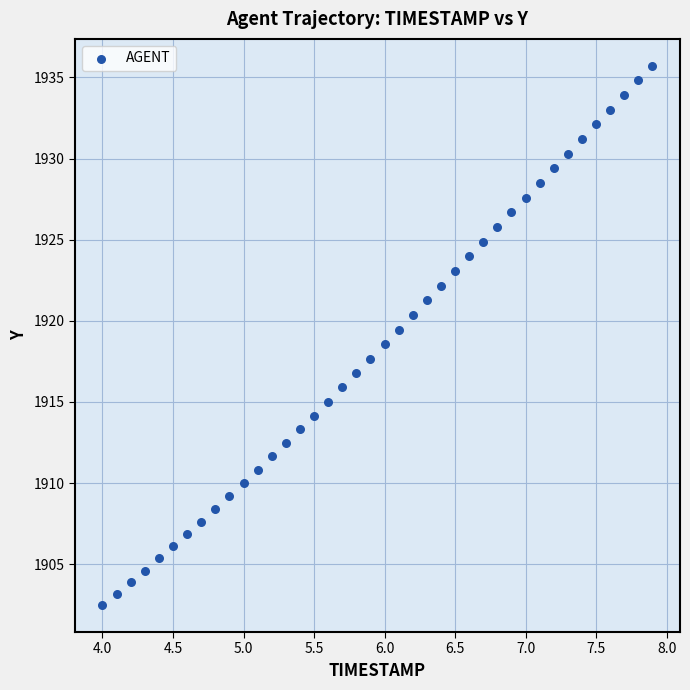

What is the range of Y values (max minus min)?

33.2